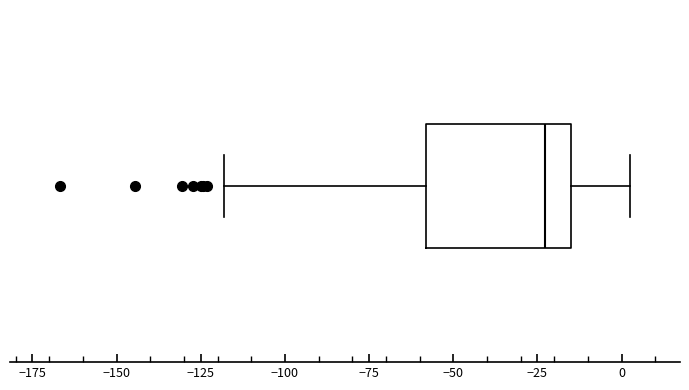

Where is the right edge of the box on the x-axis? The values are not printed on the chart, so give them approximately, as read against the axis.

-15